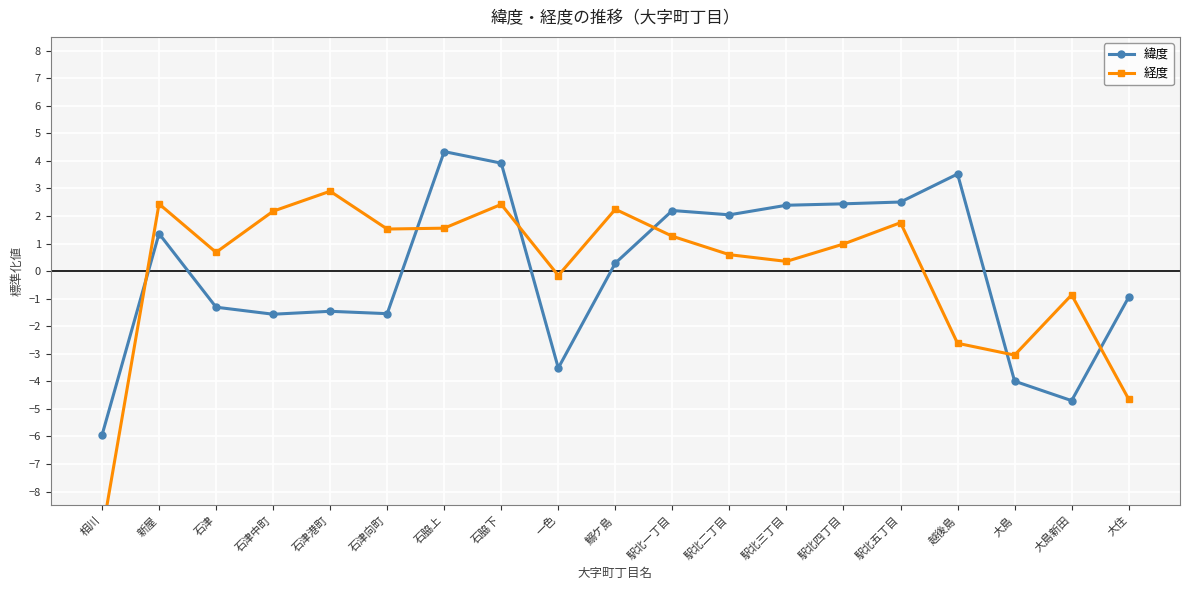

What is the value of the 経度 point at the 15th from the left?

1.8